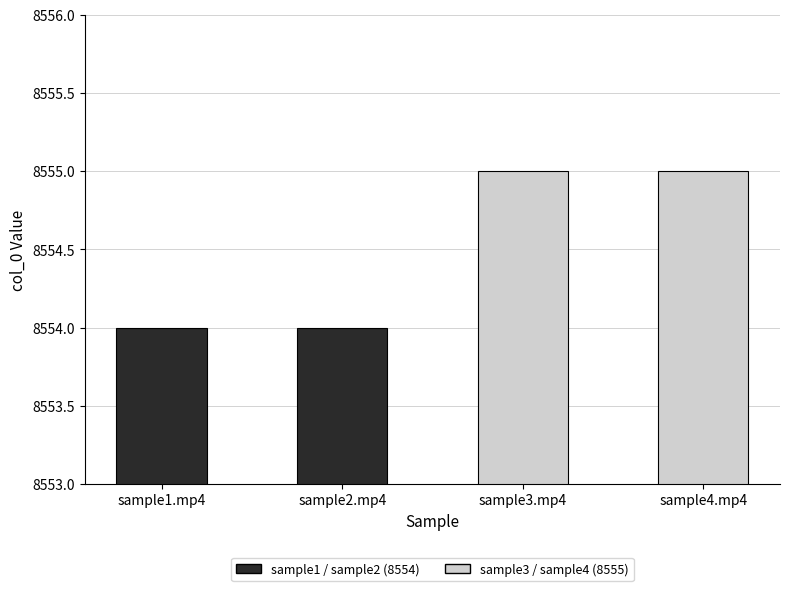

What is the sum of the values at sample3.mp4 and sample2.mp4?

17109